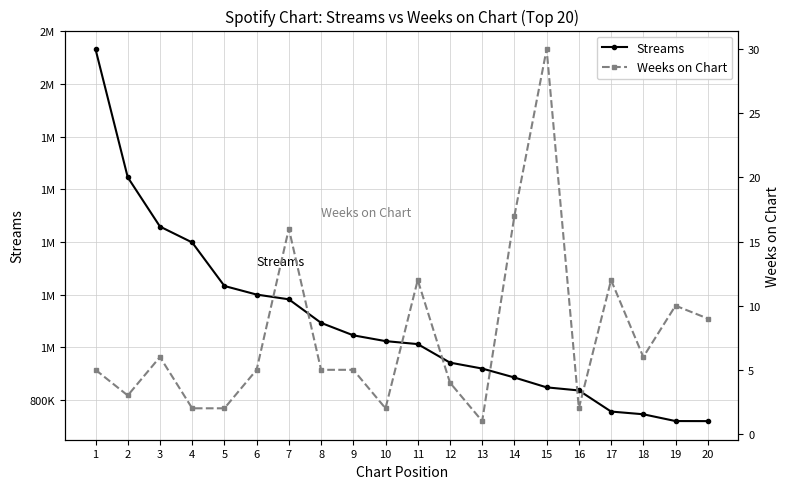

Does the chart have visible grid lines?

Yes